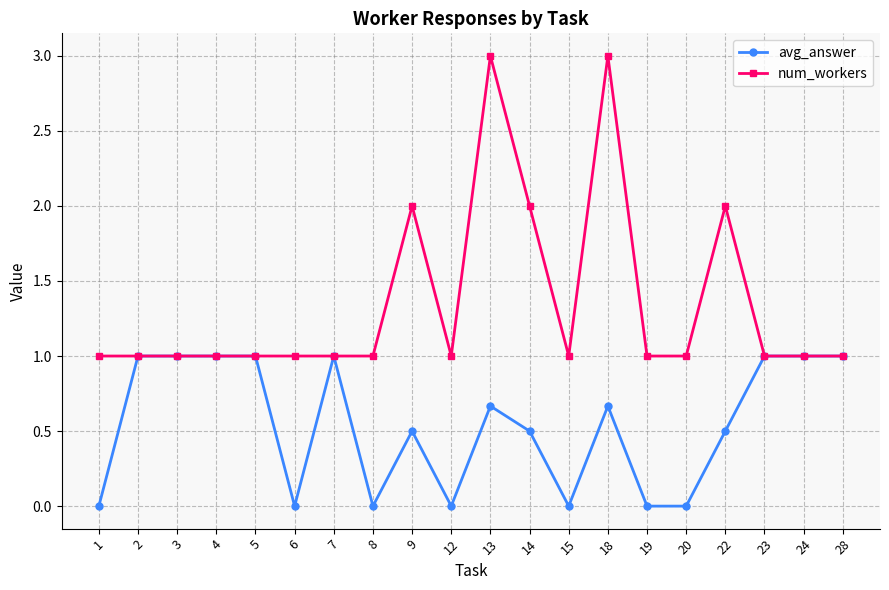

What is the approximate value of avg_answer at 14?

0.5